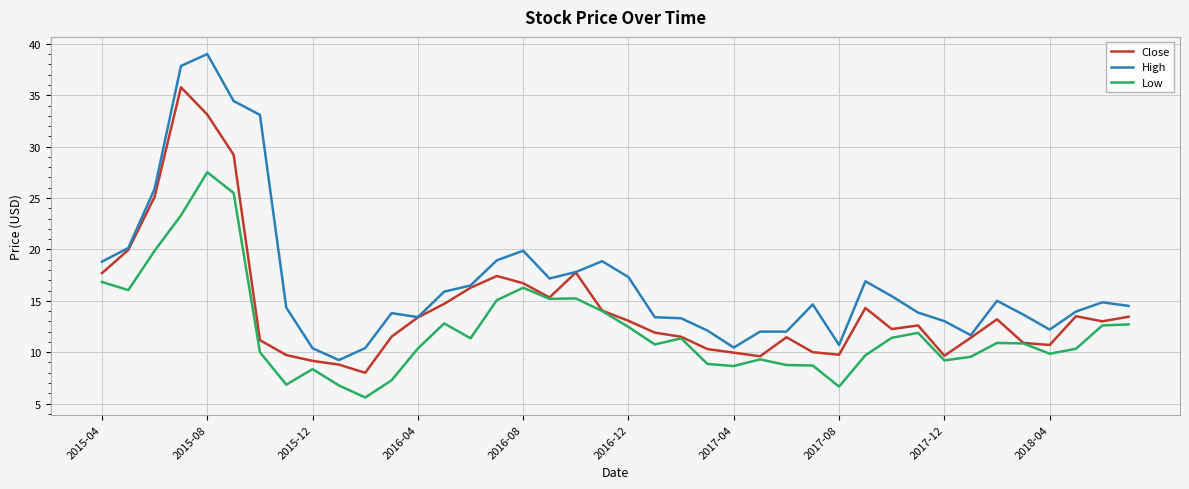

Which series has the largest total across all categories?

High